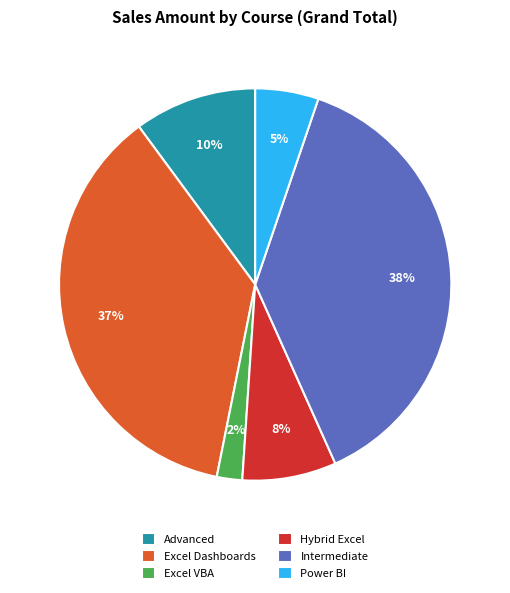

To the nearest percent, what is the difference between the Excel VBA and Power BI slice percentages?

3%